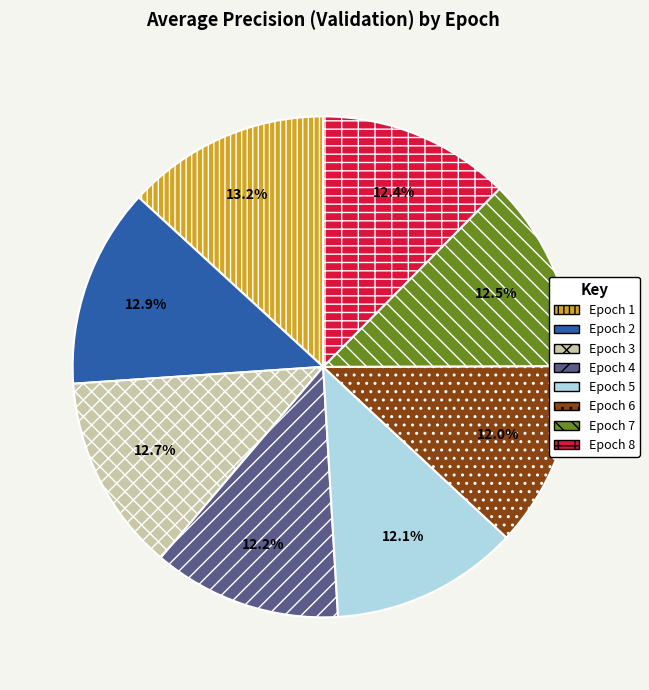

Is there a majority slice in this chart?

No